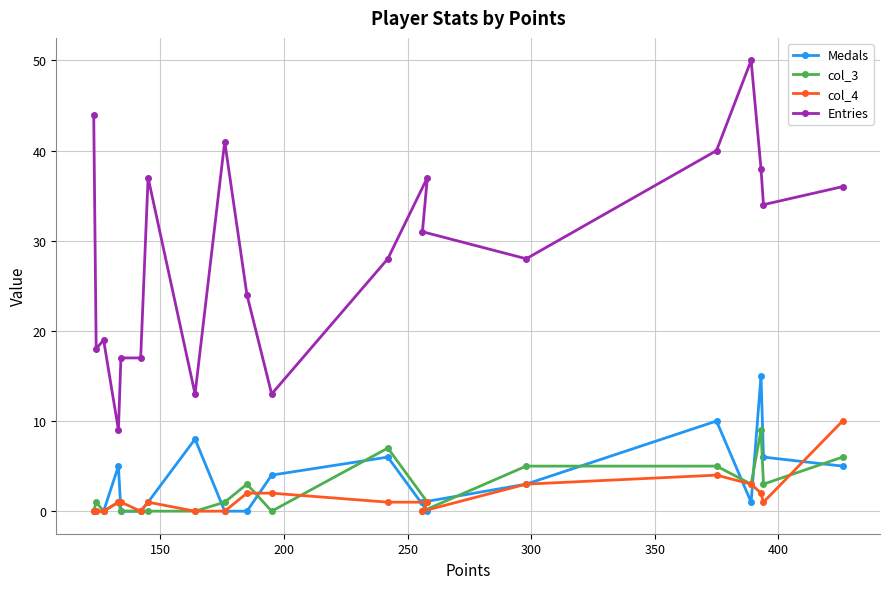

Reading left to right, extract all data points from this chart.

Medals: 0	0	0	5	0	0	1	8	0	0	4	6	1	0	3	10	1	15	6	5
col_3: 0	1	0	1	0	0	0	0	1	3	0	7	0	1	5	5	3	9	3	6
col_4: 0	0	0	1	1	0	1	0	0	2	2	1	0	1	3	4	3	2	1	10
Entries: 44	18	19	9	17	17	37	13	41	24	13	28	31	37	28	40	50	38	34	36